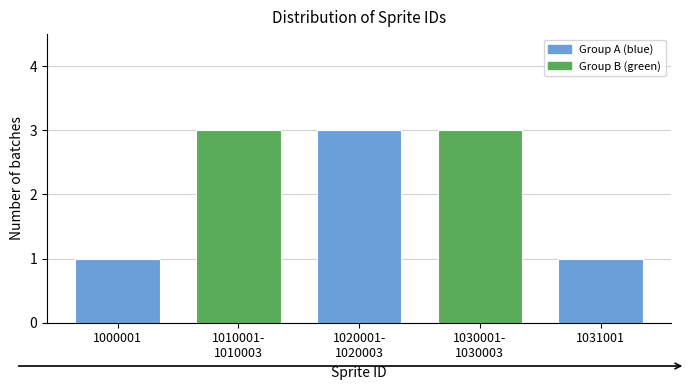

Reading right to left, list all the values displayed in this chart.

1	3	3	3	1